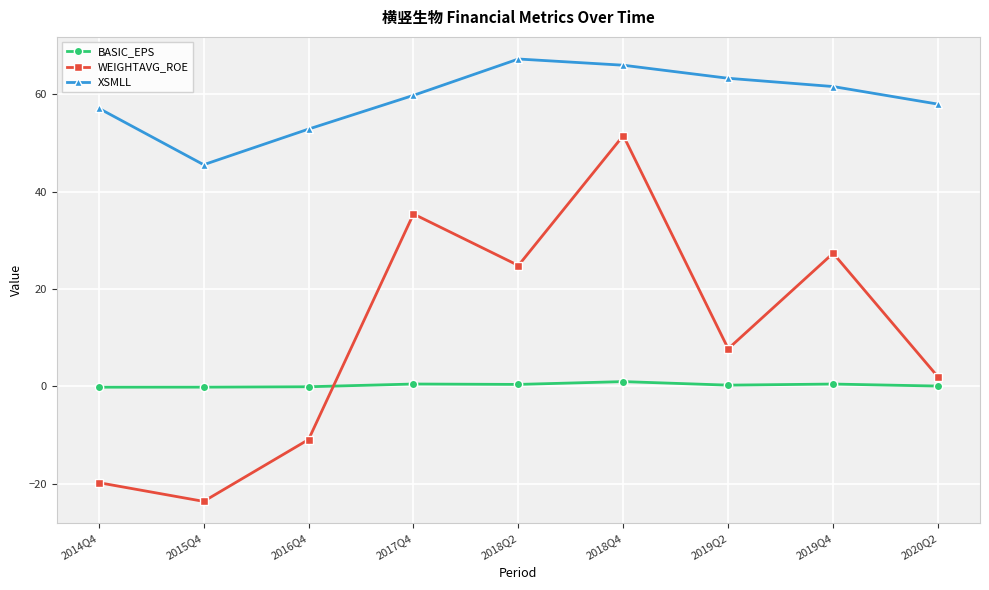

At how many categories does at least one series exceed 51?

8